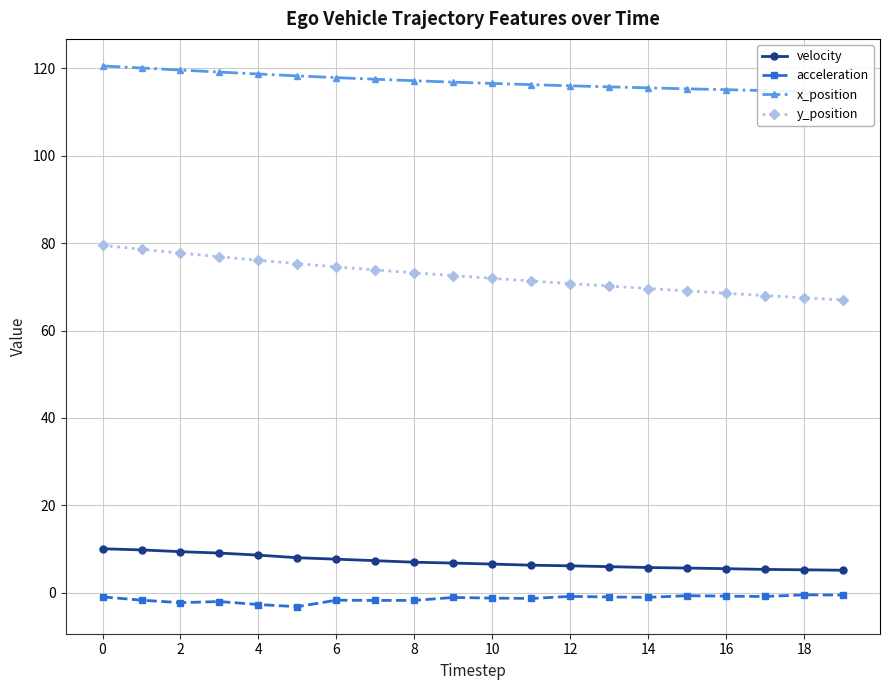

List the series in order of their peak value, highest first.

x_position, y_position, velocity, acceleration